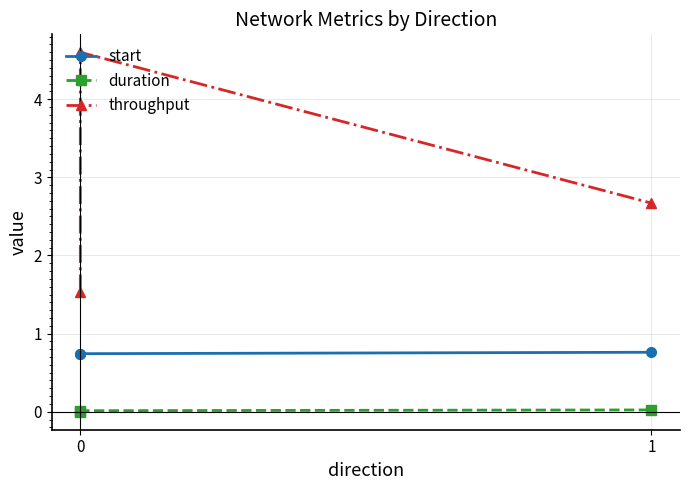

True or false: start has a value of 0.5 at 0.

False